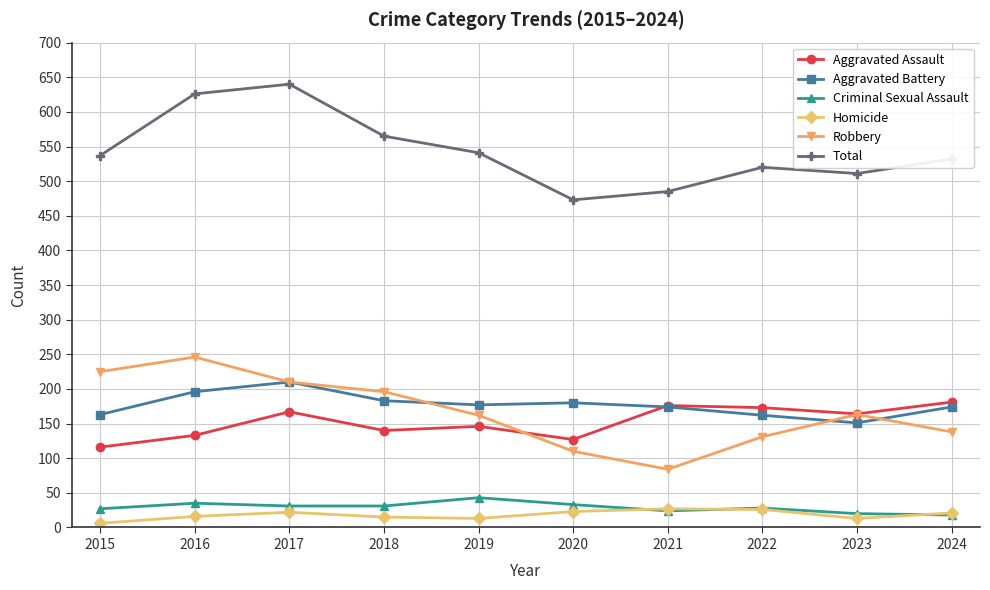

Which series changed the most between 2019 and 2020?

Total